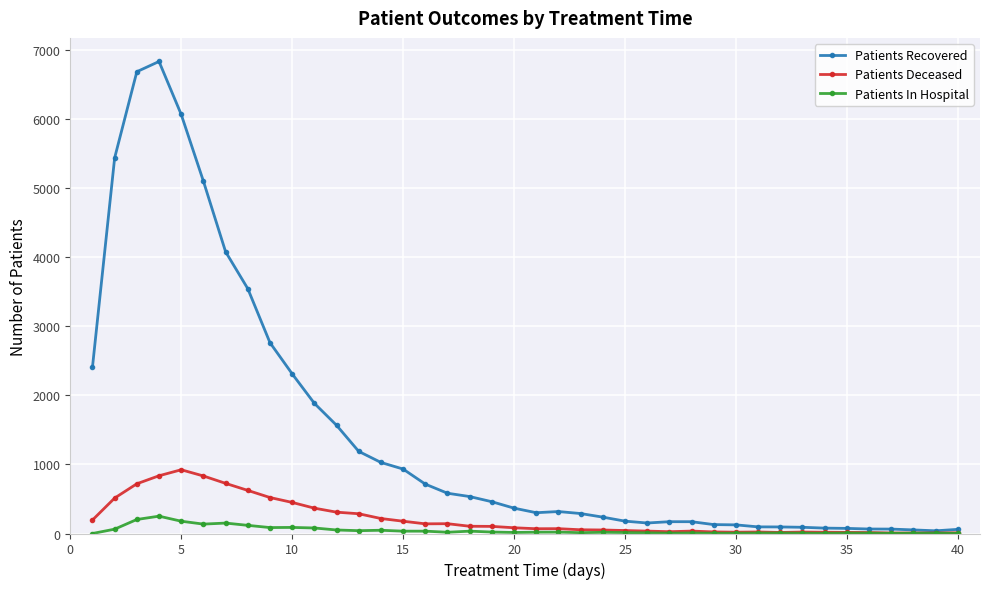

True or false: Patients In Hospital has more than 1 interior local peaks.

True